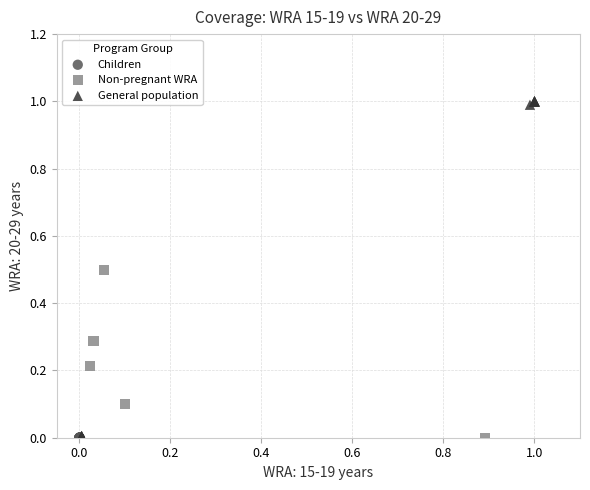

Which series contains the highest Y value?

General population